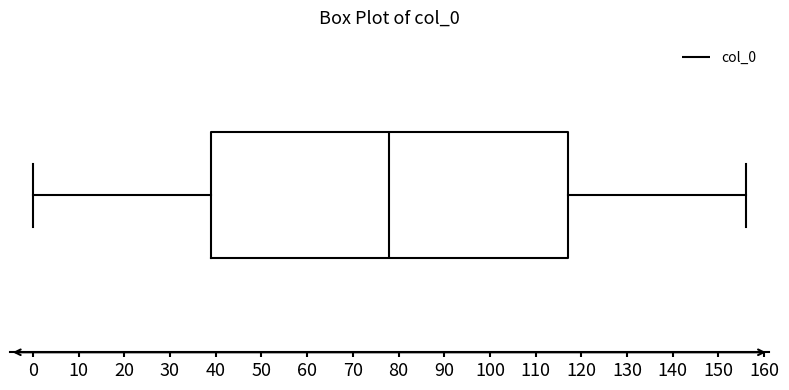

Where does the median line of the box sit on the x-axis? The values are not printed on the chart, so give them approximately, as read against the axis.

78